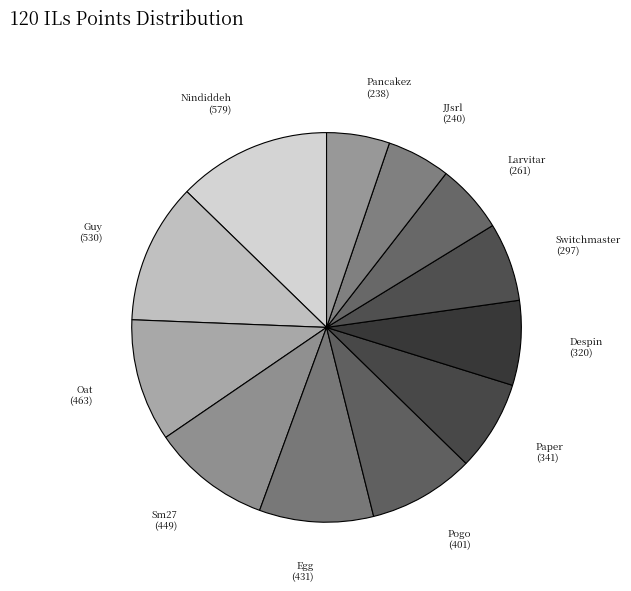

Combined, do Oat and JJsrl account for over 50%?

No